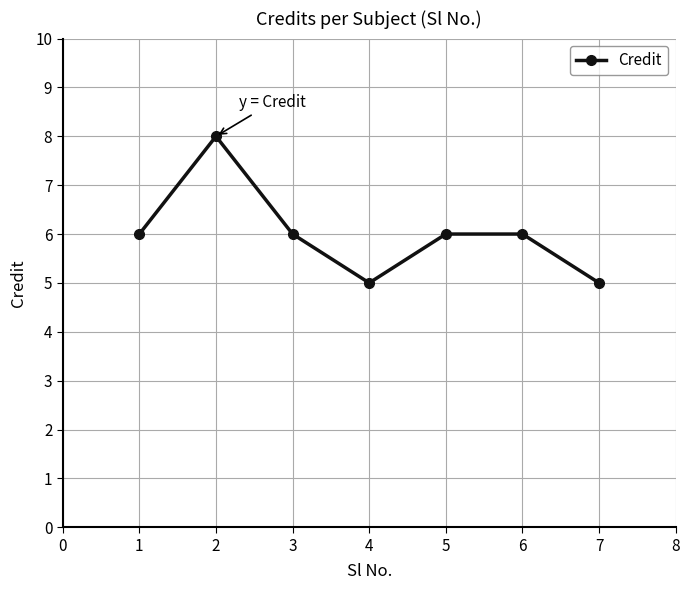

The chart shows a value of 9 at 1. True or false?

False